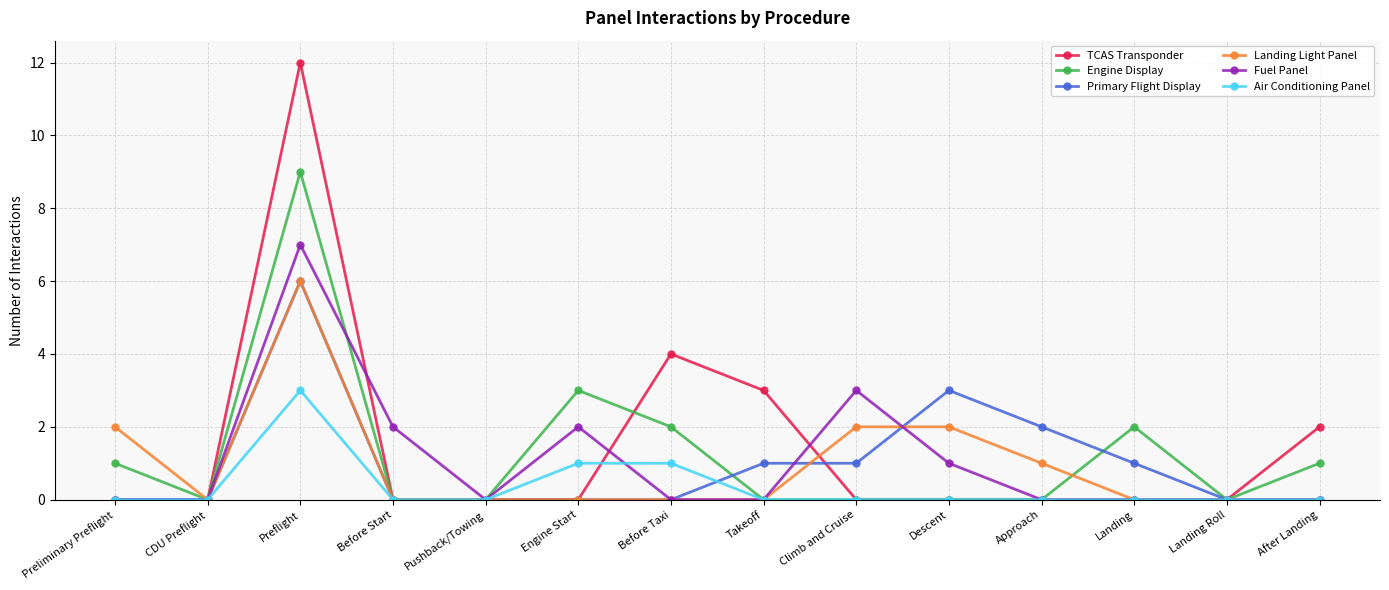

The value of TCAS Transponder at CDU Preflight is 0. True or false?

True